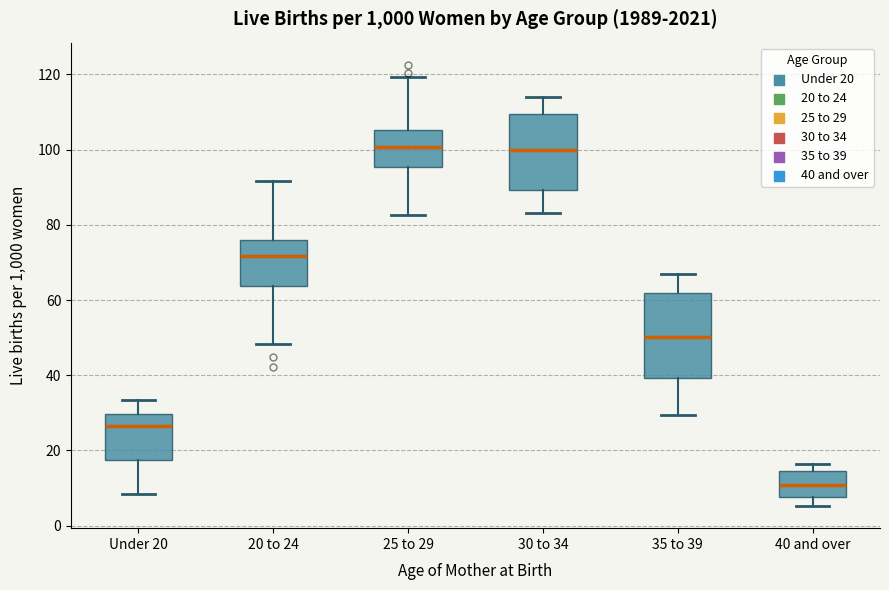

Where is the lower edge of the box for 35 to 39 on the y-axis? The values are not printed on the chart, so give them approximately, as read against the axis.

40